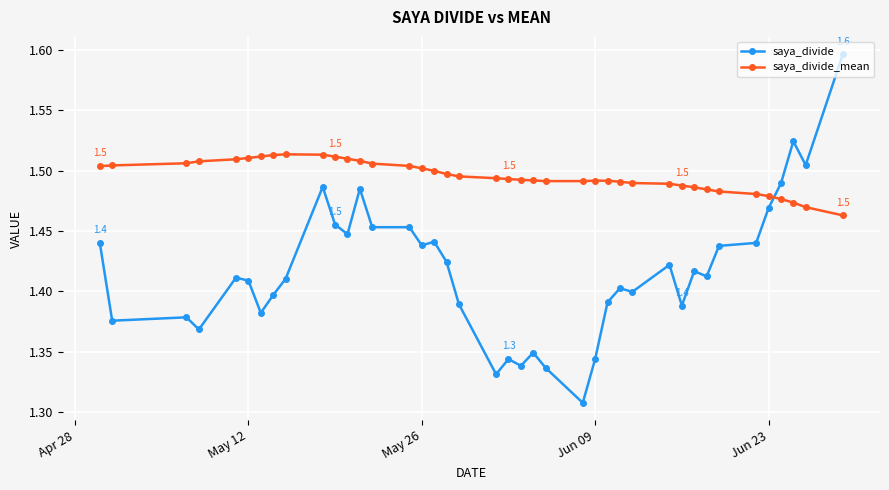

Which series has the largest range (max minus min)?

saya_divide